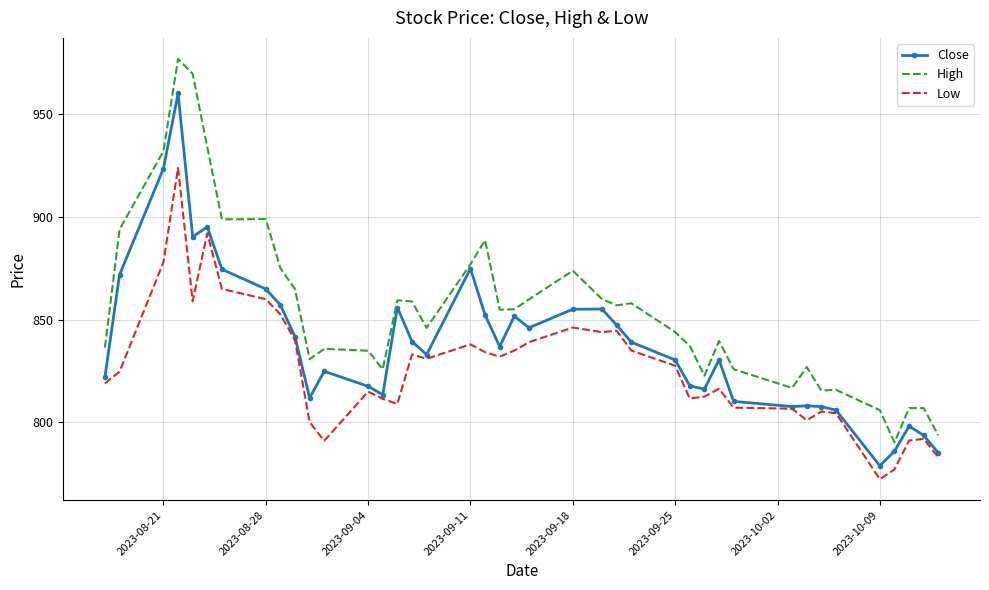

What is the lowest value of the Low series?

772.4